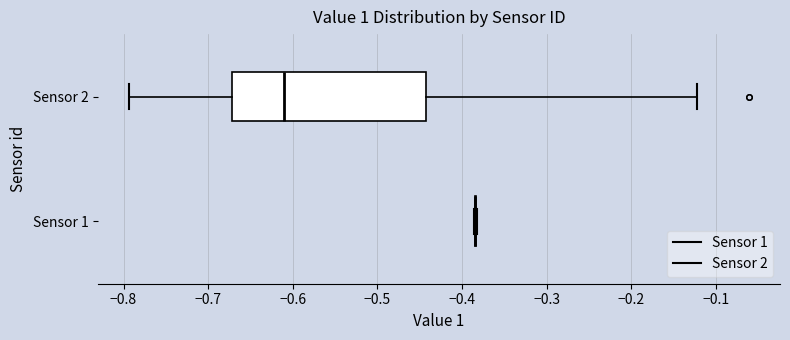

Reading bottom to top, transcribe this box plot: for each box, give where its median line is, the range the box spans, and where its two whiskers end, as read against the x-axis. The values are not printed on the chart, so give them approximately, as read against the axis.

Sensor 1: box collapsed to a line at -0.38, whiskers -0.39 to -0.38
Sensor 2: median -0.61, box -0.67 to -0.44, whiskers -0.79 to -0.12